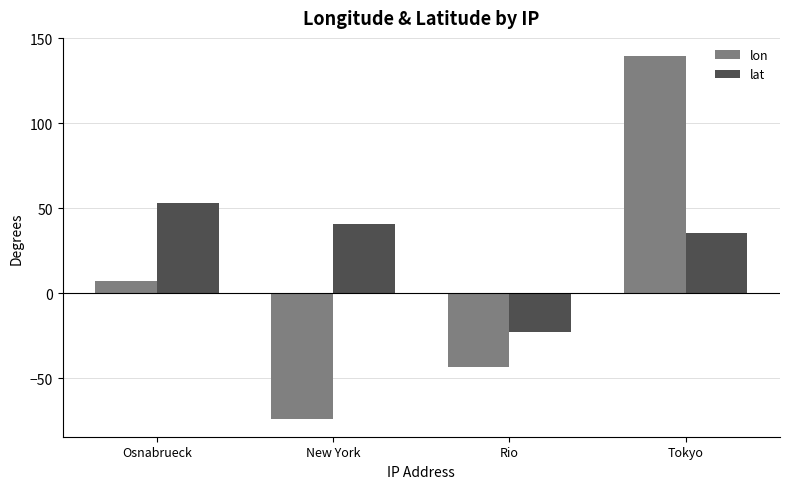

Which series has the largest total across all categories?

lat